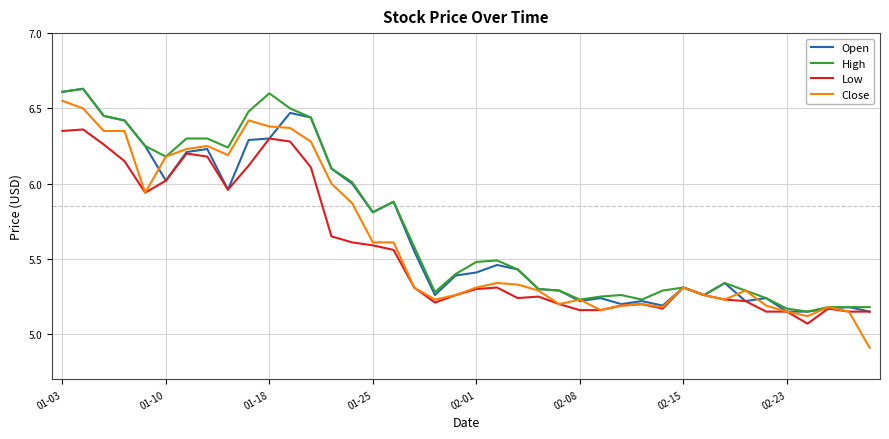

What is the minimum value shown in the chart?

4.9